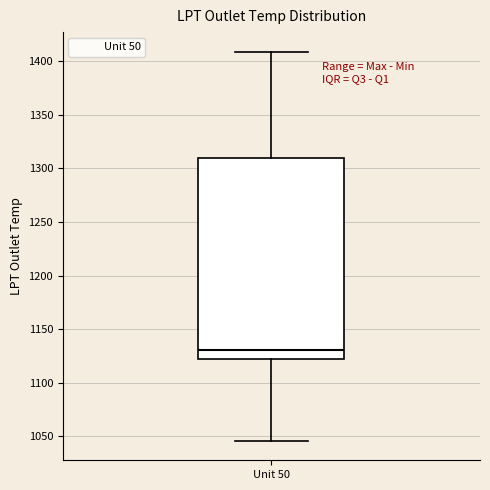

Transcribe this box plot: give where the median line is, the range the box spans, and where the two whiskers end, as read against the y-axis. The values are not printed on the chart, so give them approximately, as read against the axis.

median 1130, box 1120 to 1310, whiskers 1045 to 1410